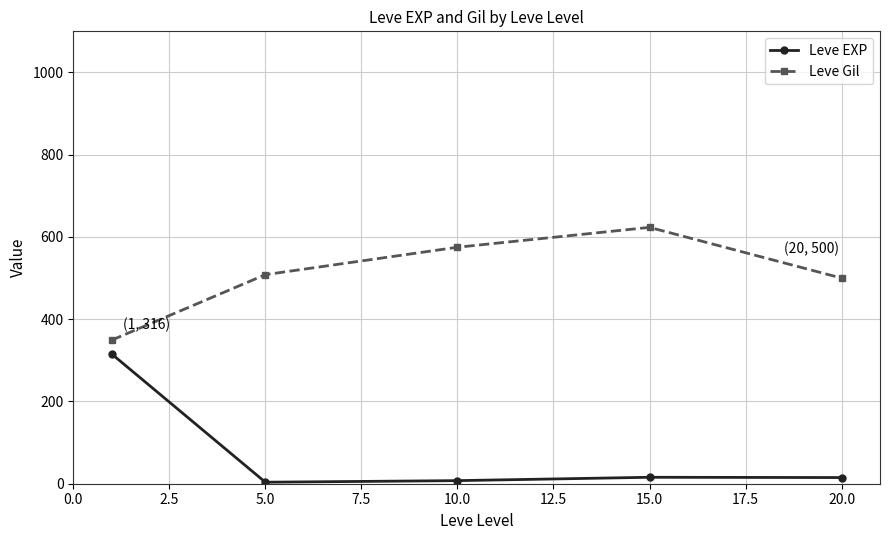

True or false: Leve EXP and Leve Gil intersect in this chart.

False